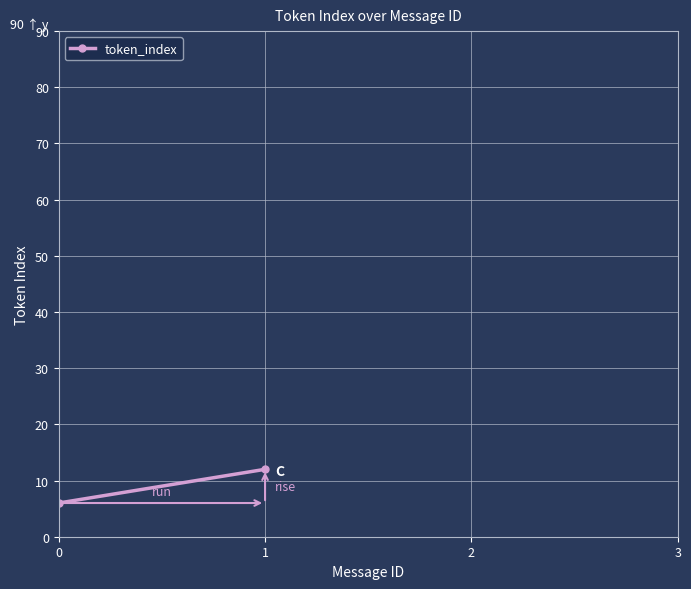

What is the ratio of the value at 1 to the value at 0?

2.0